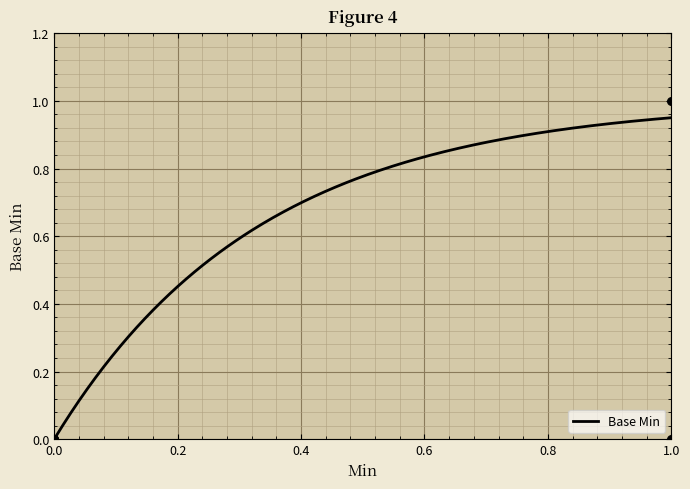

Between 1 and 1, which is larger?

1